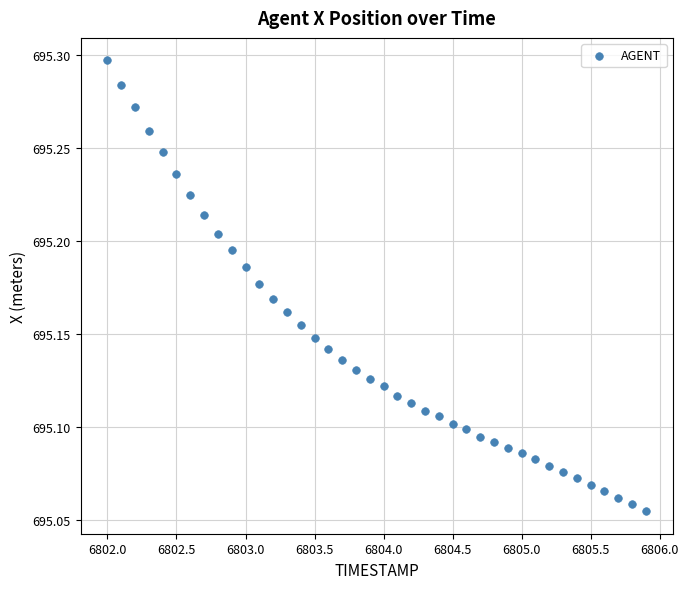

What is the range of X values (max minus min)?

3.9